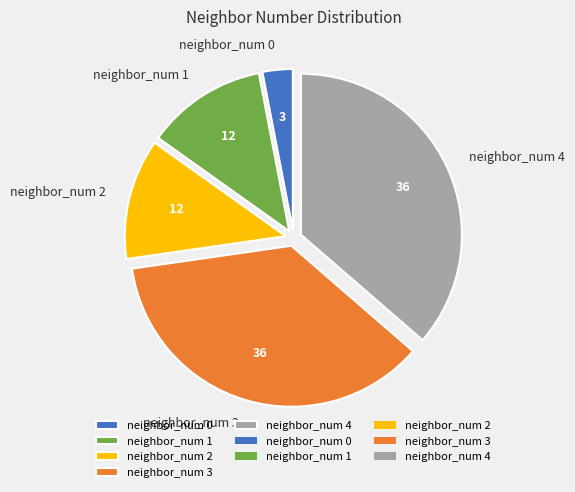

True or false: neighbor_num 3 accounts for 42% of the total.

False